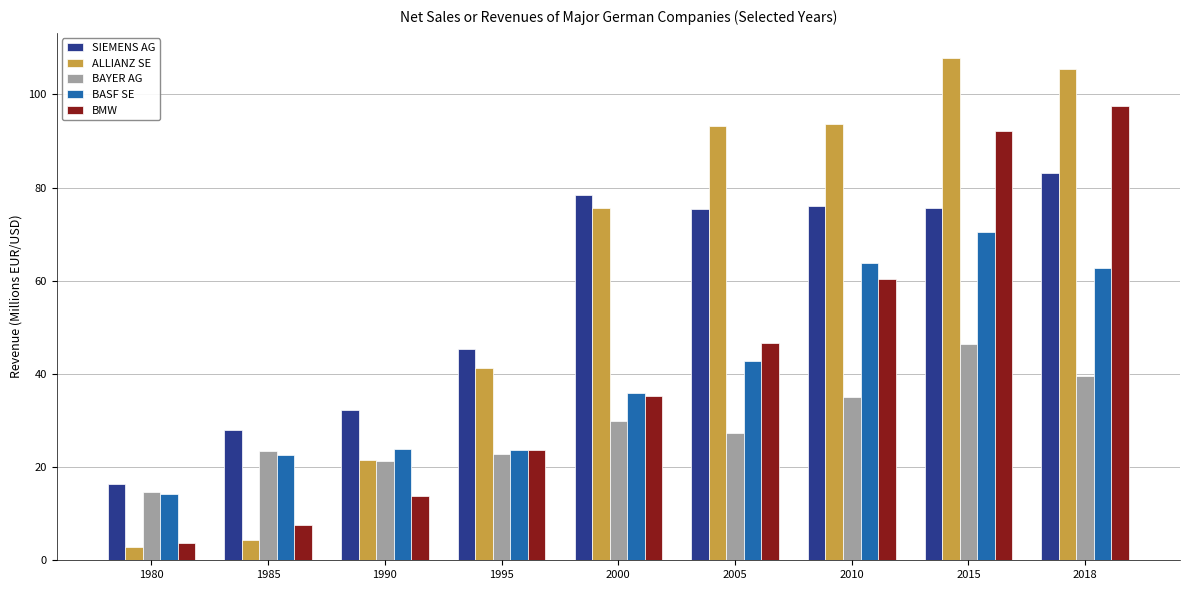

What is the smallest value displayed?

2.9